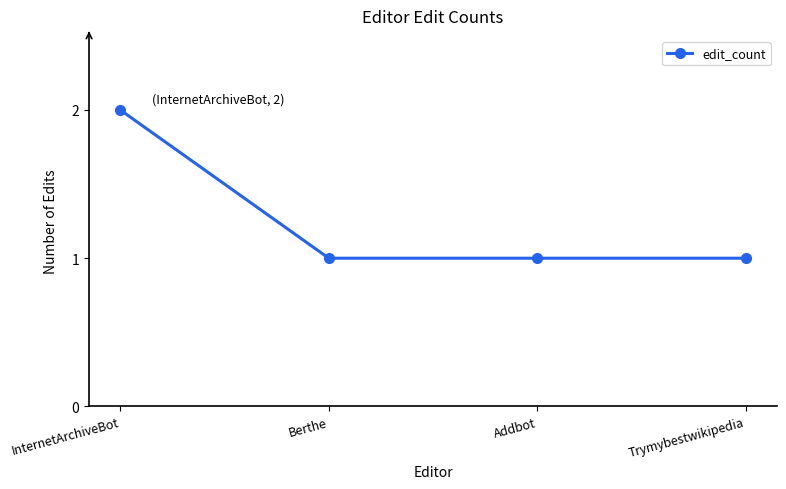

What is the label of the 4th point from the right?

InternetArchiveBot